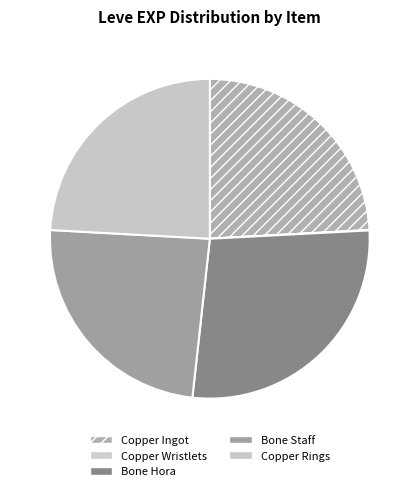

Which has a higher value, Bone Staff or Copper Ingot?

Bone Staff